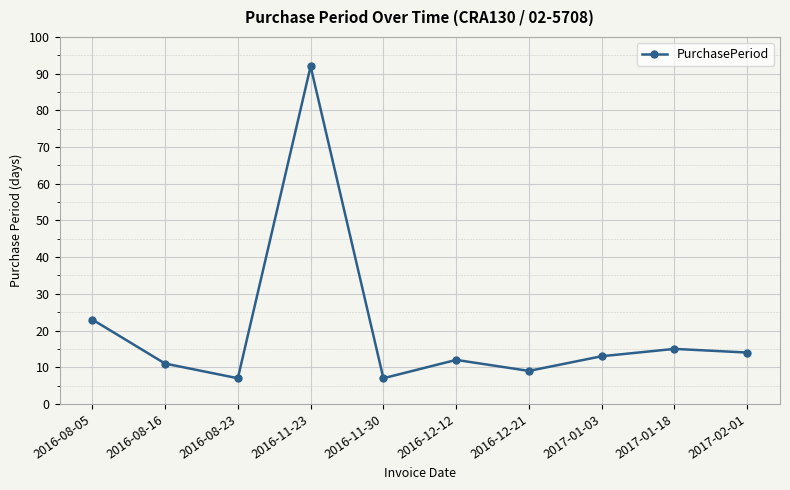

What is the label of the 2nd point from the left?

2016-08-16